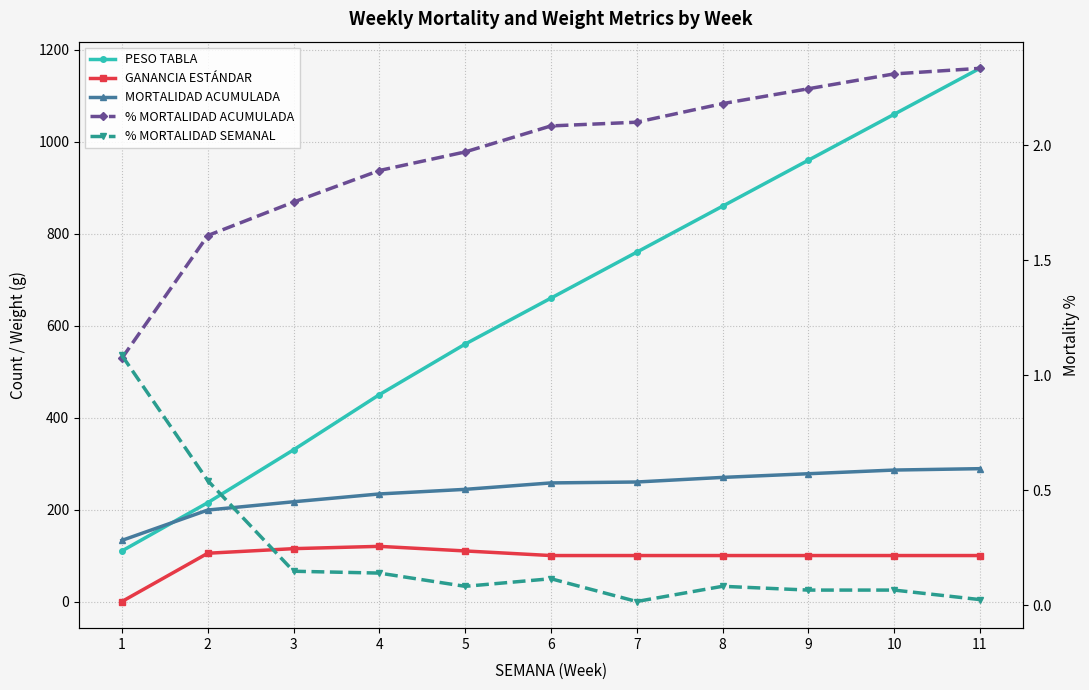

Which category has the lowest value in the MORTALIDAD ACUMULADA series?

1